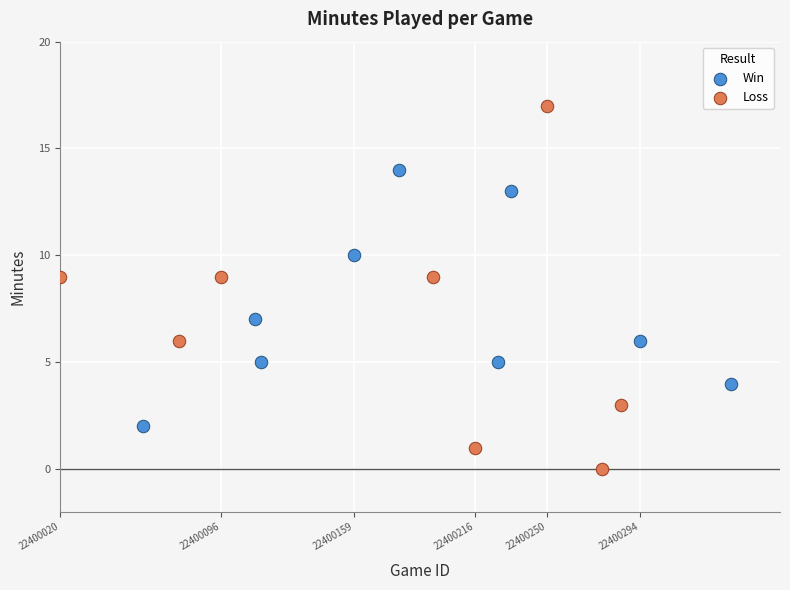

Which series has the widest spread of Y values?

Loss